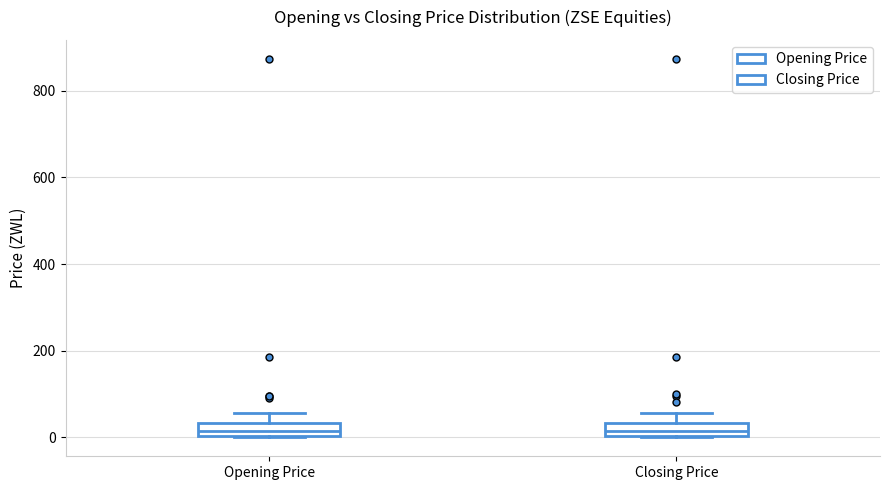

Where is the lower edge of the box for Opening Price on the y-axis? The values are not printed on the chart, so give them approximately, as read against the axis.

0